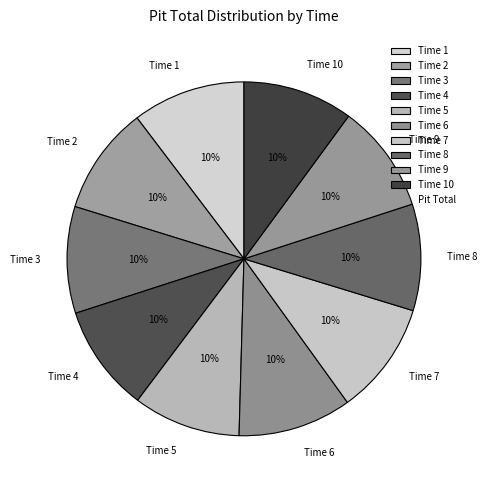

How many segments does this pie chart have?

10